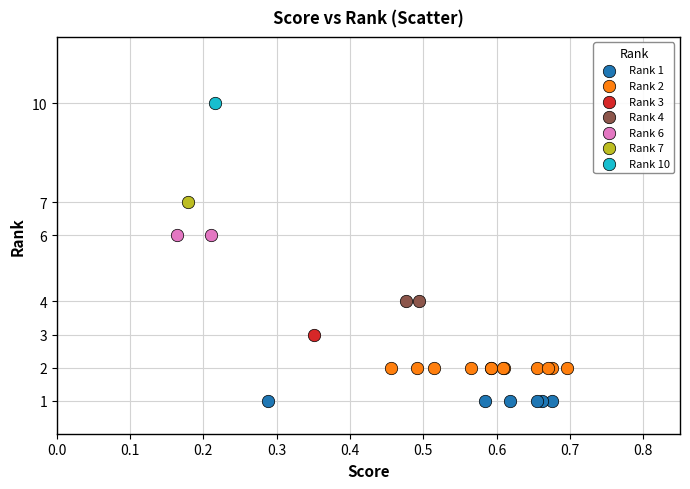

Which series contains the highest Y value?

Rank 10